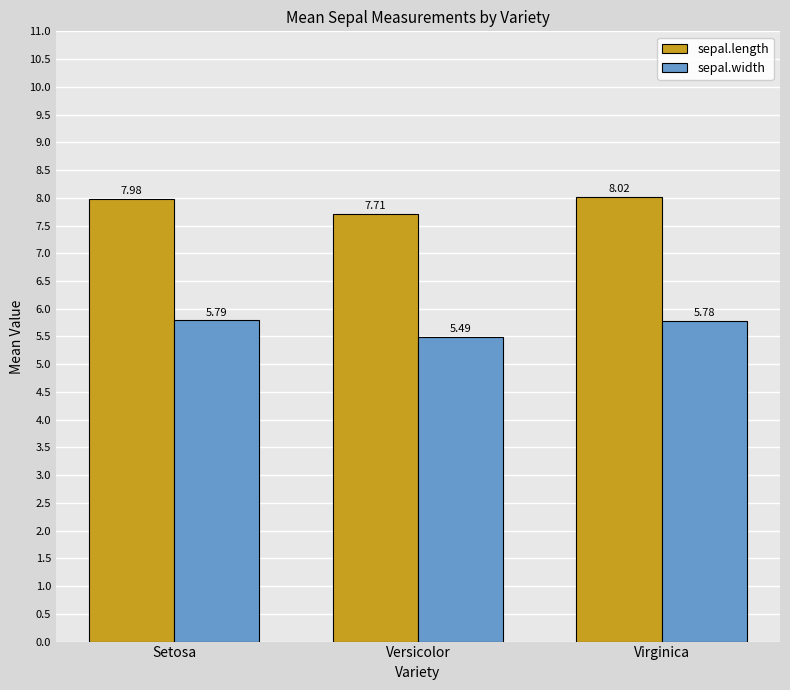

How many sepal.width values are between 5 and 6?

3